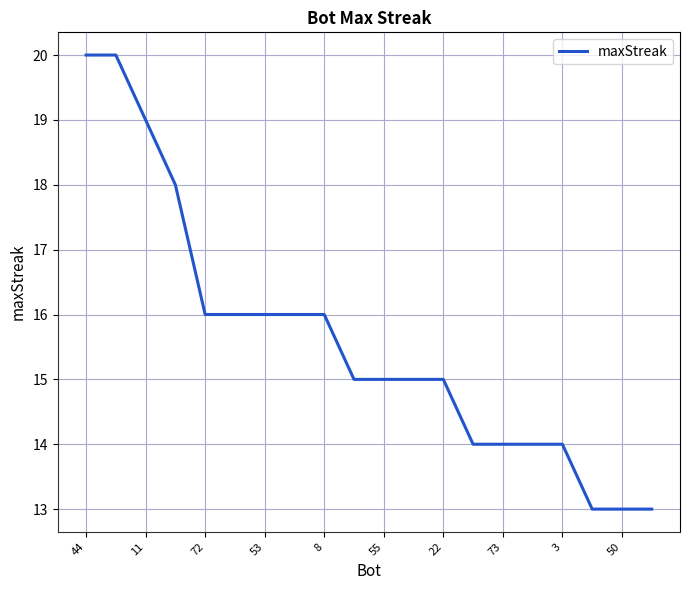

What is the minimum value shown in the chart?

13